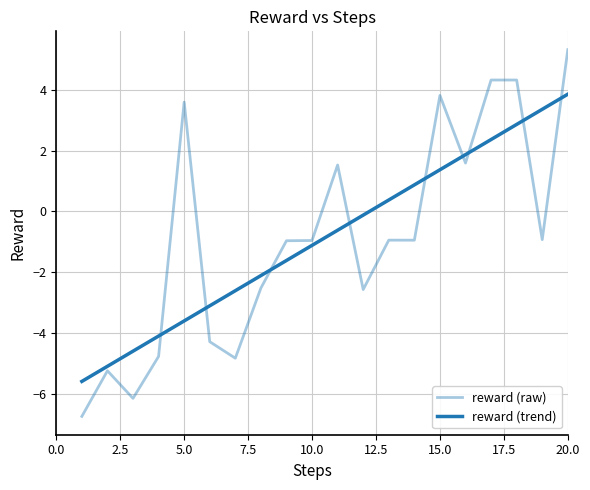

Does the chart have visible grid lines?

Yes